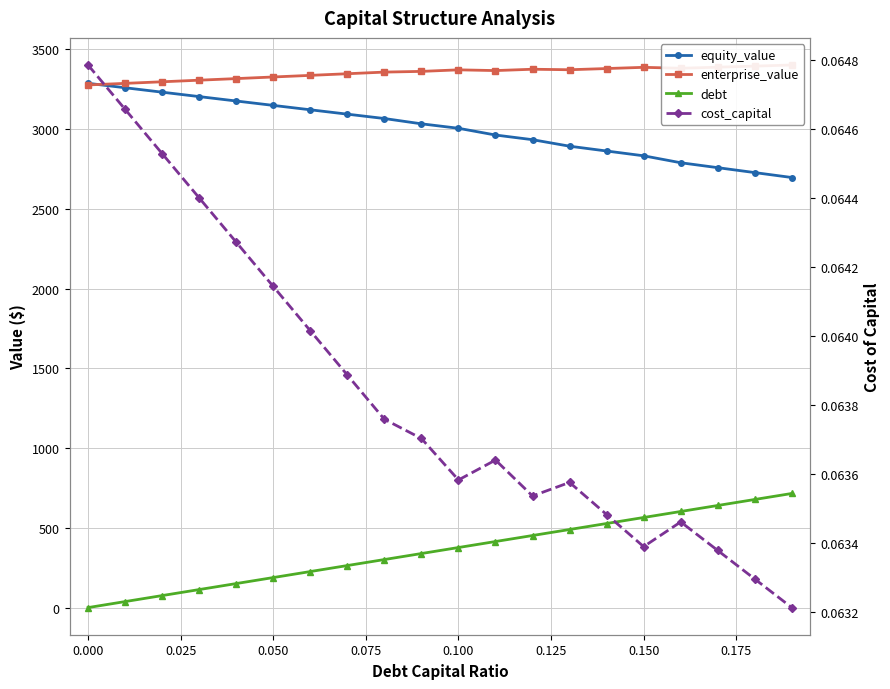

List the series in order of their peak value, lowest first.

cost_capital, debt, equity_value, enterprise_value